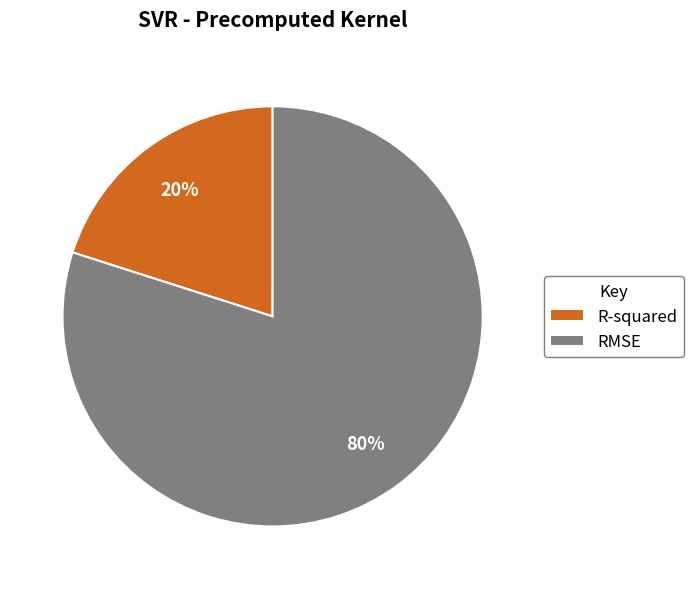

Is there a majority slice in this chart?

Yes